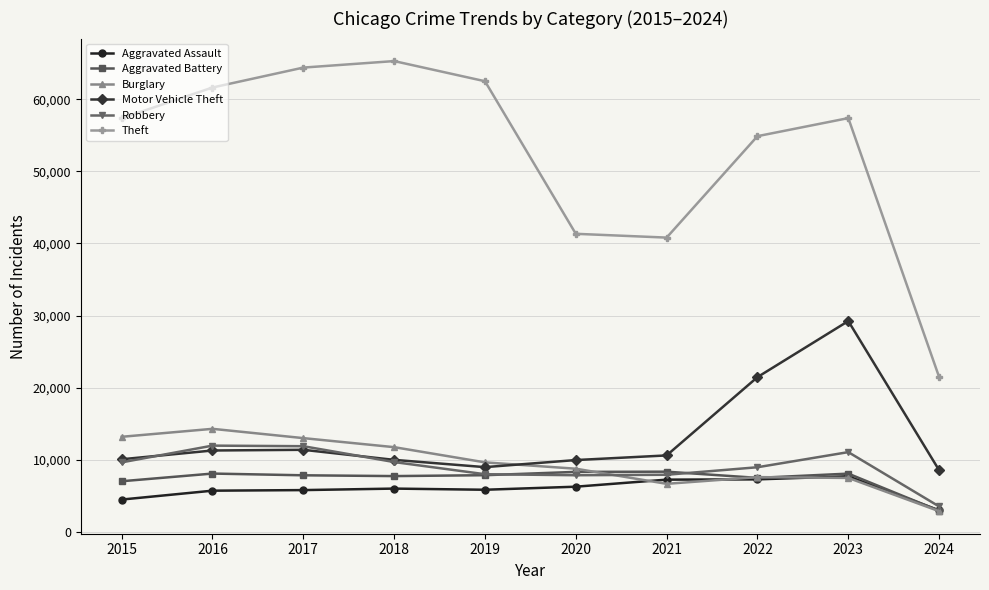

The value of Motor Vehicle Theft at 2024 is 8548. True or false?

True